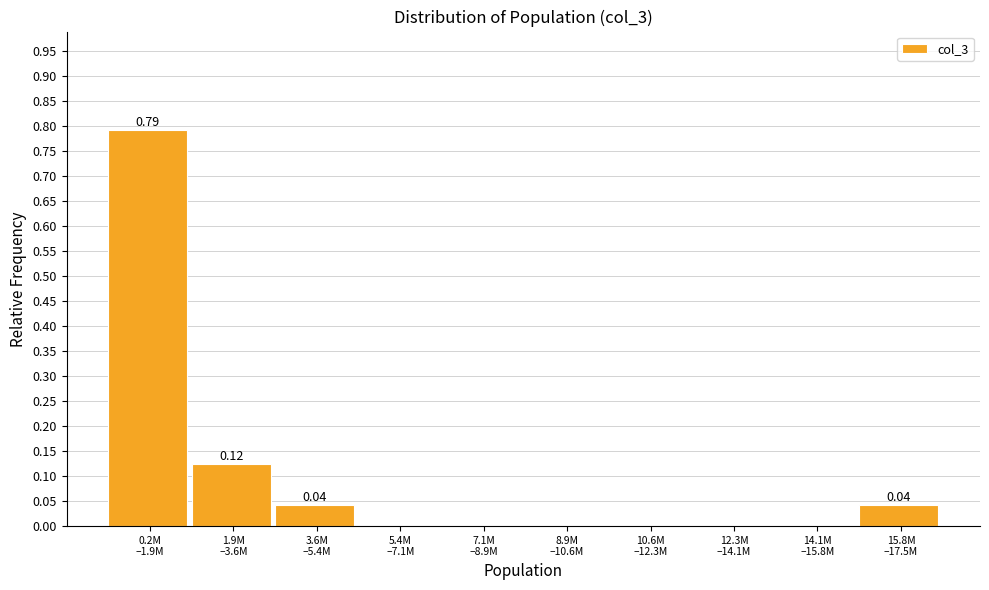

Are the bars horizontal?

No